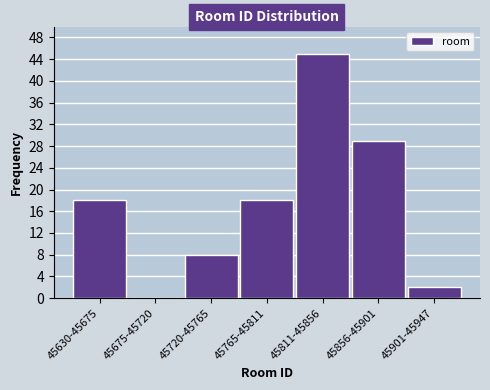

Reading right to left, list all the values displayed in this chart.

45901-45947=2	45856-45901=29	45811-45856=45	45765-45811=18	45720-45765=8	45675-45720=0	45630-45675=18